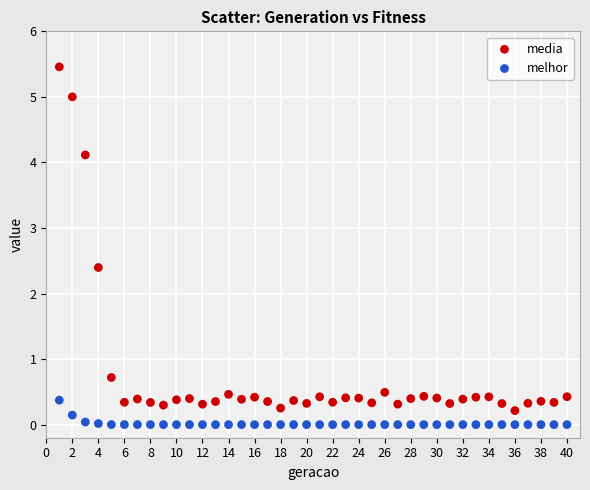

Which series contains the highest Y value?

media